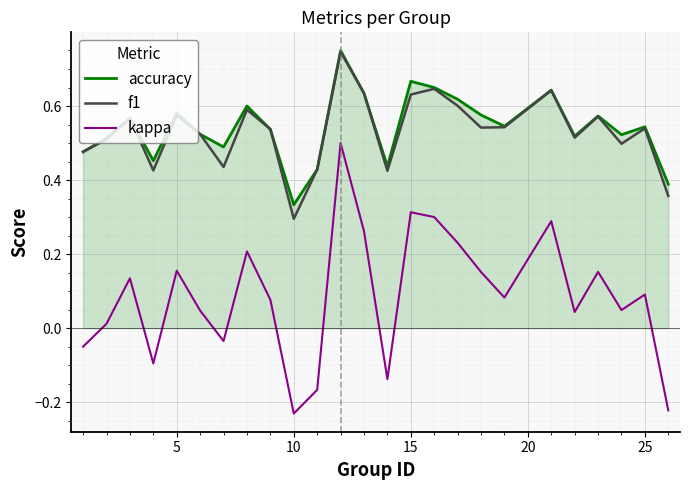

Which series has the largest total across all categories?

accuracy